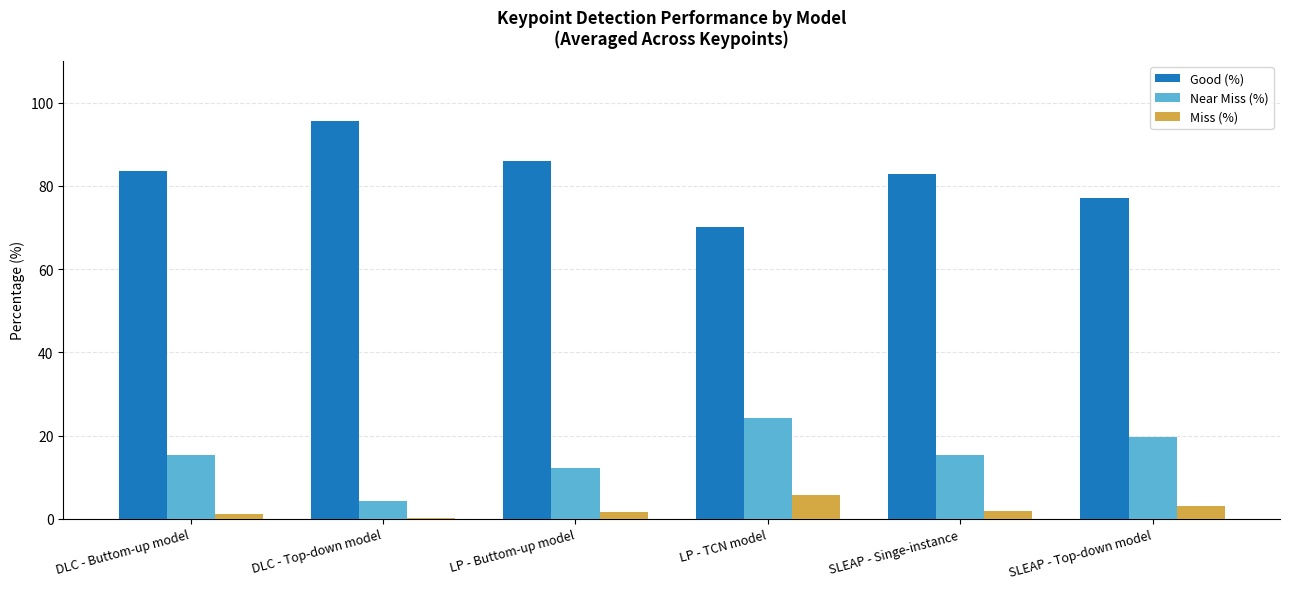

What is the sum of all Good (%) values?

495.2